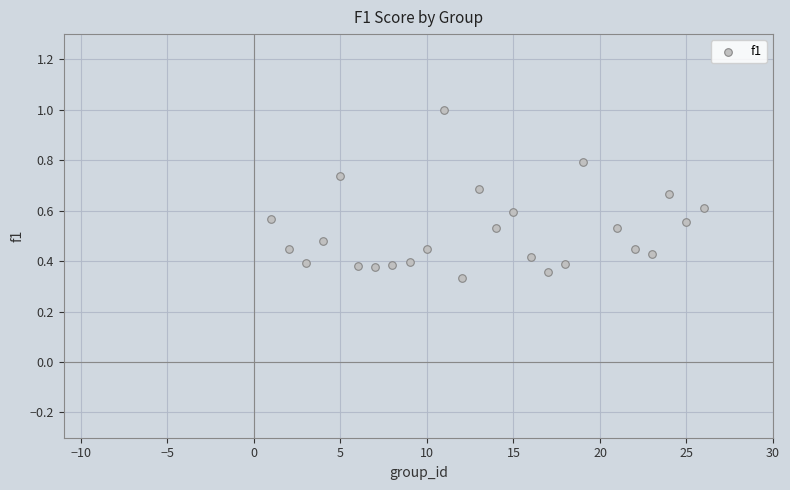

What is the range of X values (max minus min)?

25.0